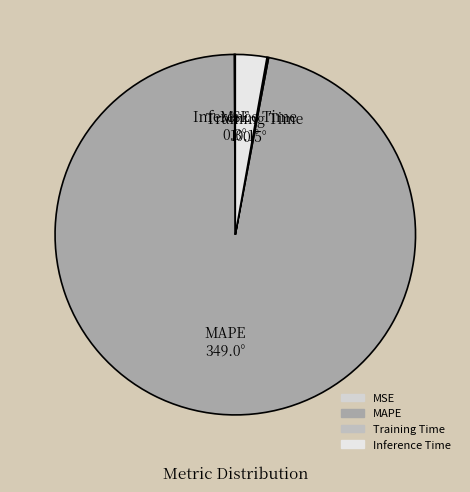

The Inference Time slice represents 3% of the pie. True or false?

True